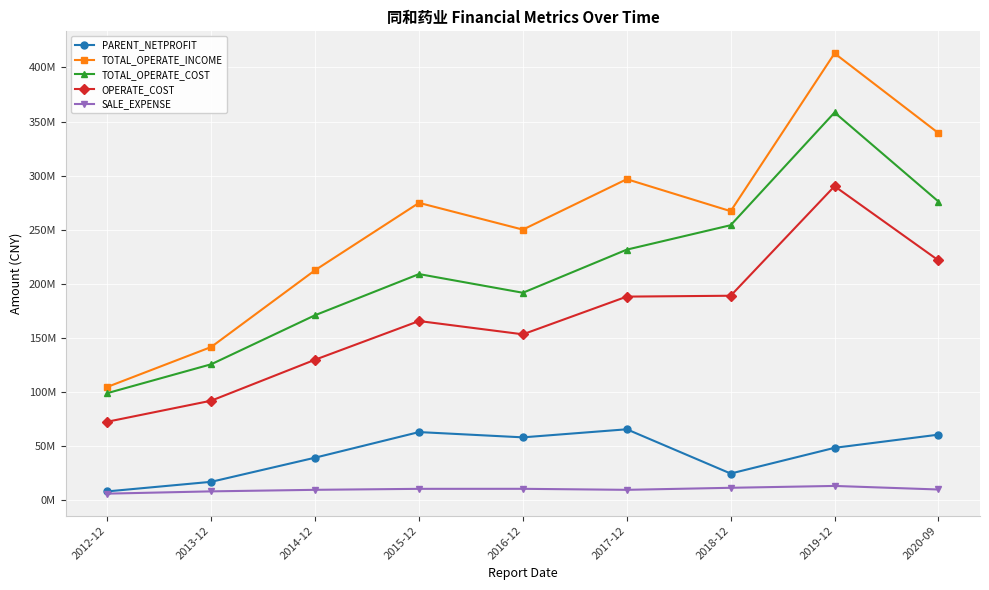

True or false: SALE_EXPENSE and OPERATE_COST intersect in this chart.

False